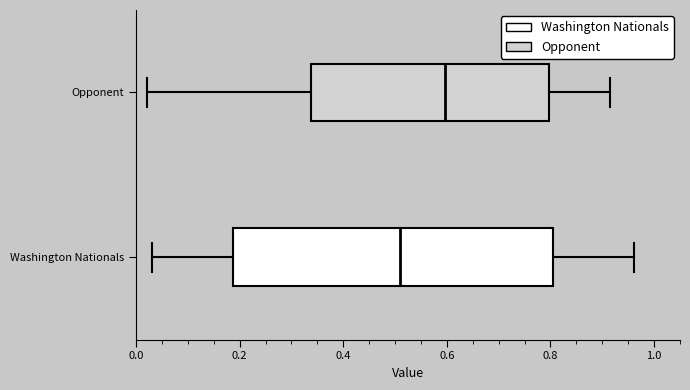

Where is the left edge of the box for Washington Nationals on the x-axis? The values are not printed on the chart, so give them approximately, as read against the axis.

0.18